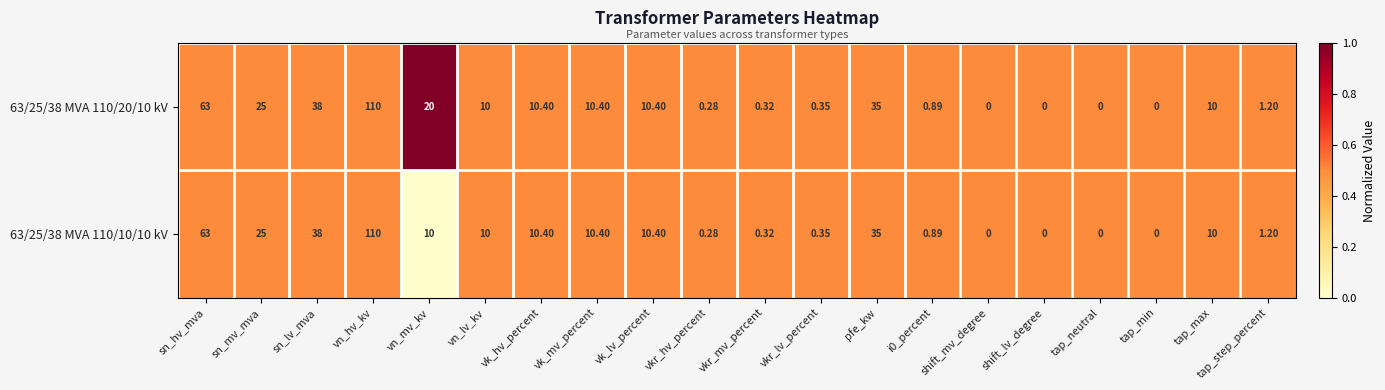

Which category has the highest value in the 63/25/38 MVA 110/10/10 kV series?

vn_hv_kv